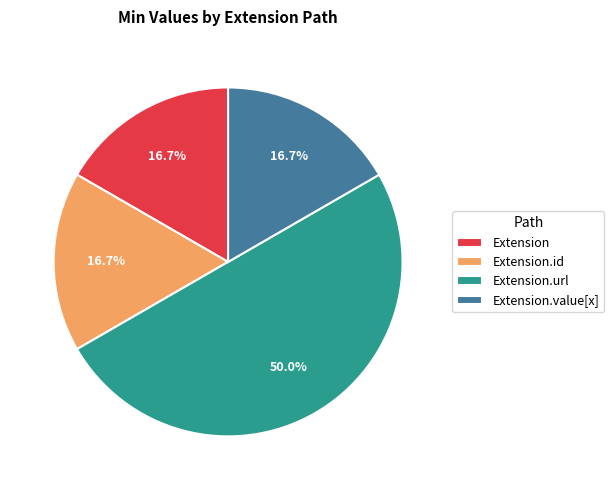

To the nearest percent, what percentage of the pie is Extension.url?

50%